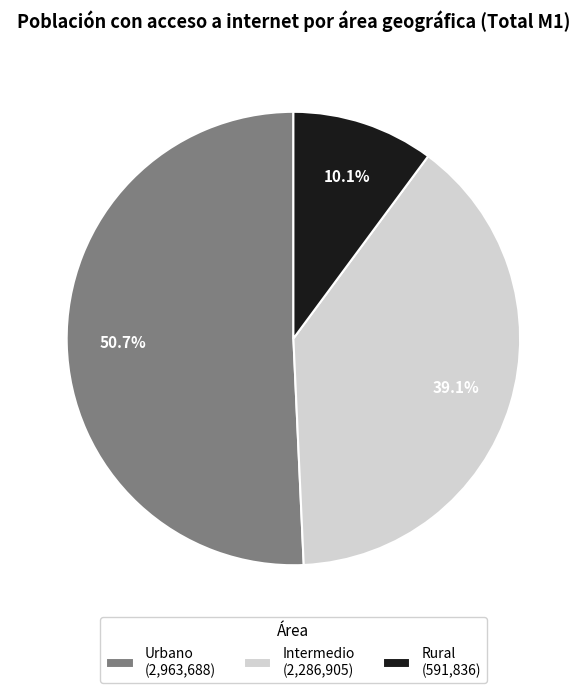

To the nearest percent, what percentage of the pie is Intermedio?

39%